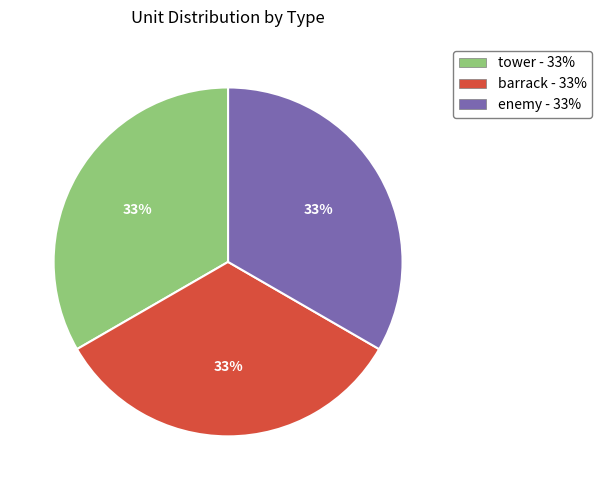

Combined, do enemy - 33% and tower - 33% account for over 50%?

Yes